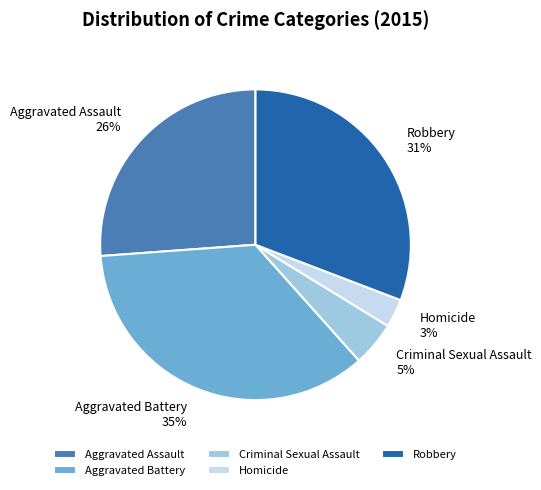

Which has a higher value, Aggravated Assault or Aggravated Battery?

Aggravated Battery